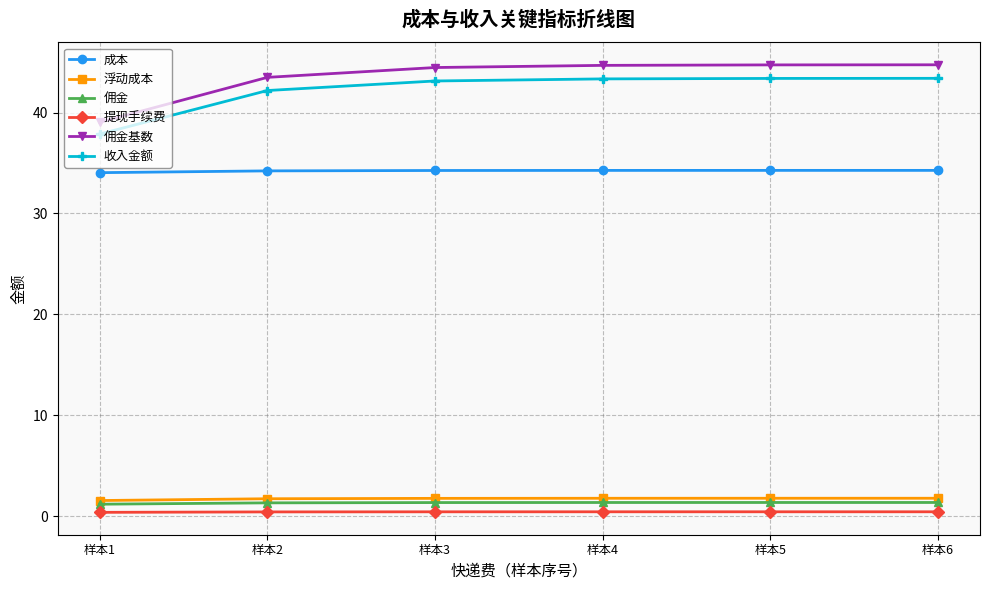

How many values in the 佣金基数 series are below 44?

2